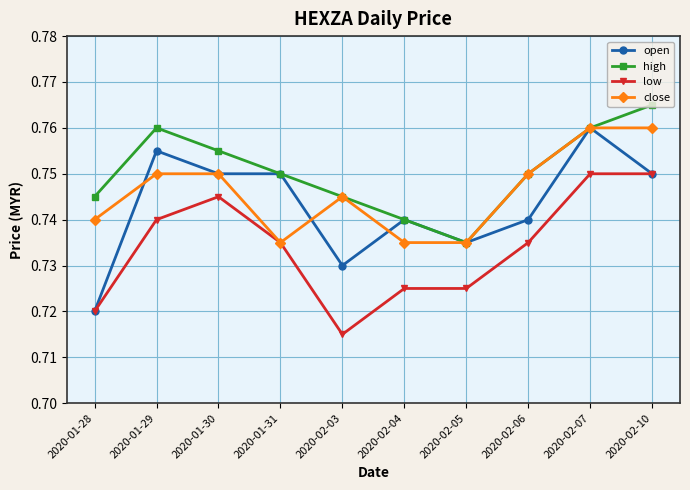

Is it true that open equals 1.1 at 2020-02-06?

False